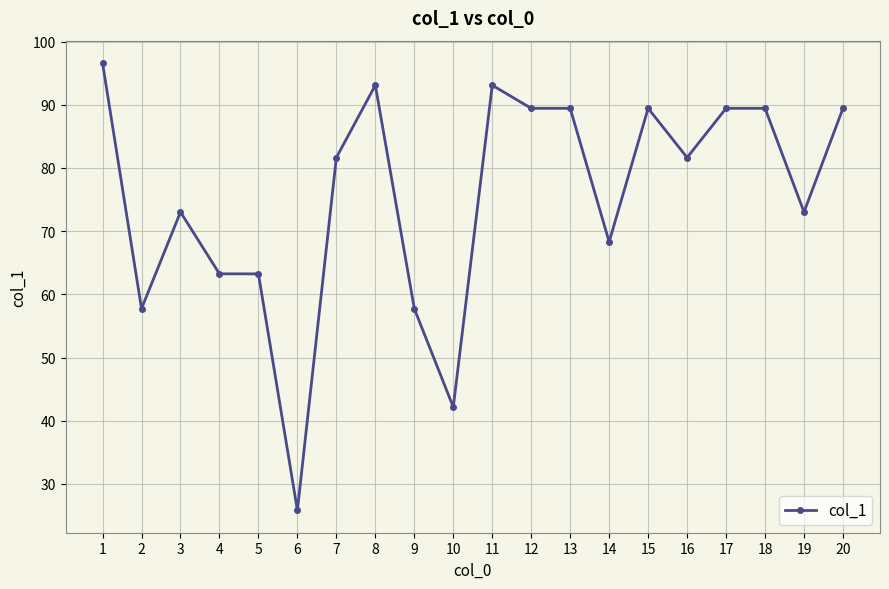

Reading left to right, what are all the values shown in this chart?

1=96.6	2=57.7	3=73.0	4=63.2	5=63.2	6=25.8	7=81.6	8=93.1	9=57.7	10=42.2	11=93.1	12=89.4	13=89.4	14=68.3	15=89.4	16=81.6	17=89.4	18=89.4	19=73.0	20=89.4